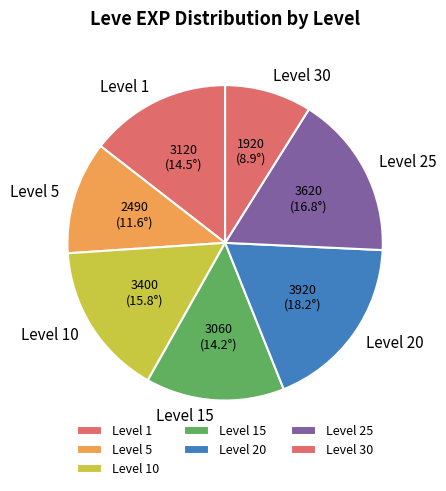

Does Level 30 account for over 50% of the chart?

No